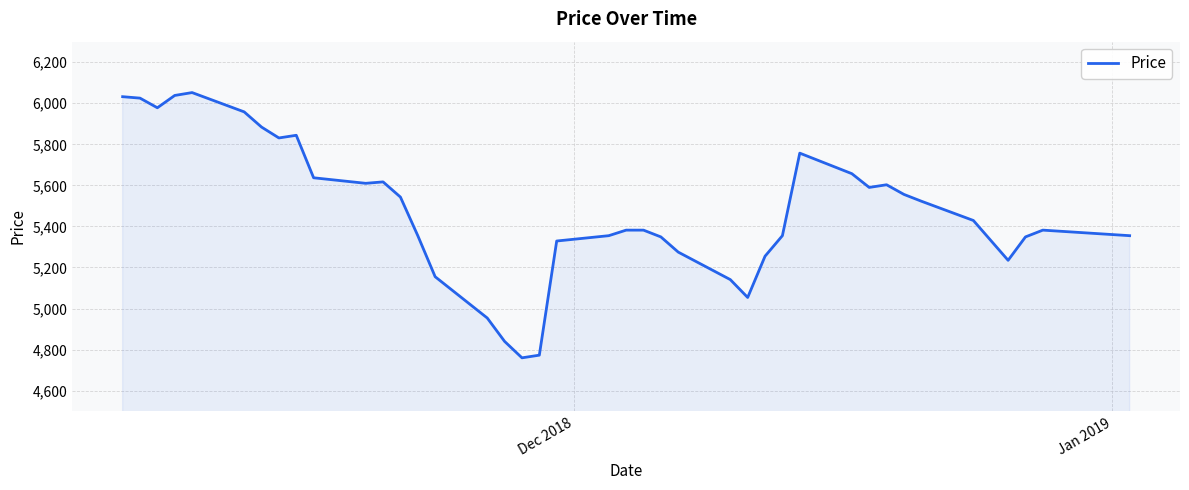

How many lines are shown in the chart?

1